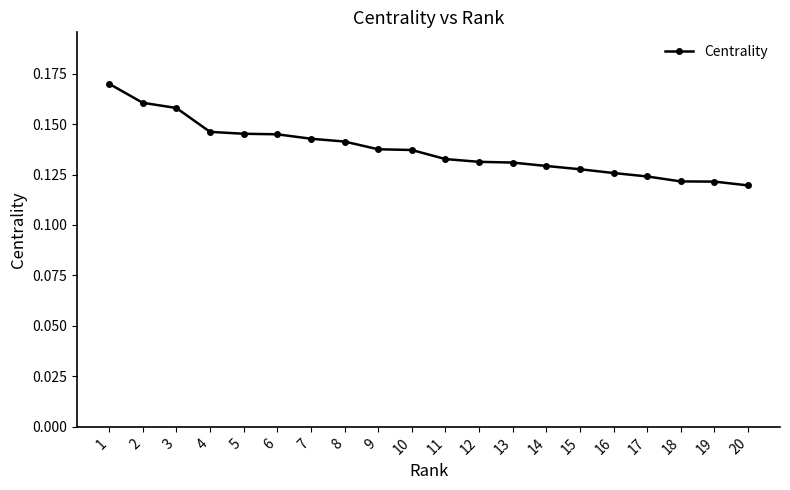

The chart shows a value of 0.2 at 17. True or false?

False